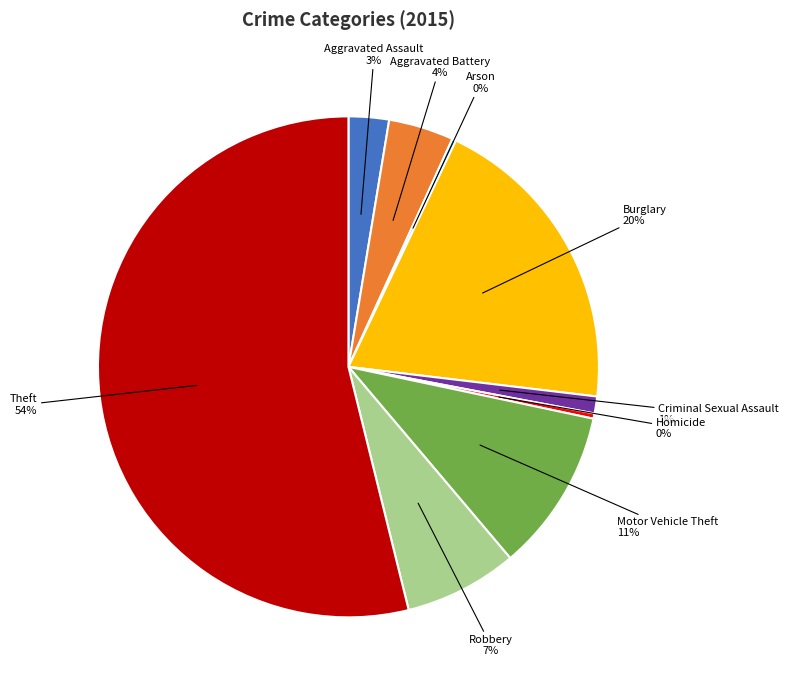

Does Homicide account for over 50% of the chart?

No